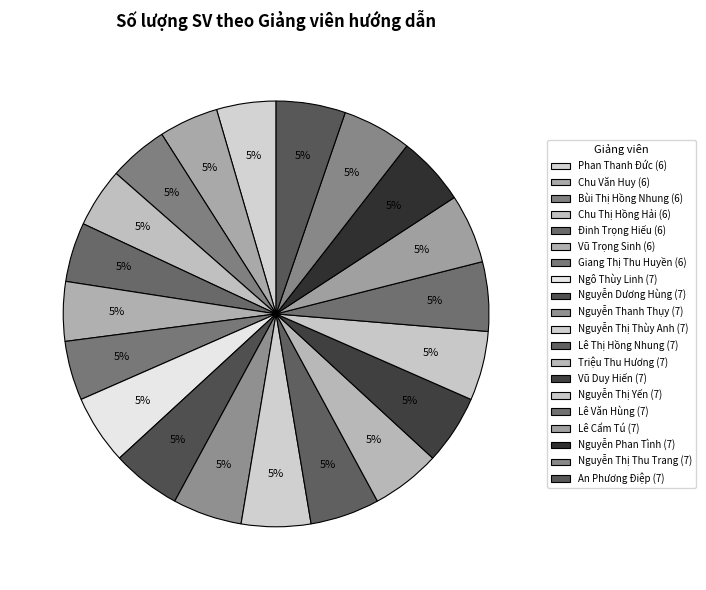

To the nearest percent, what is the difference between the Nguyễn Phan Tình and Chu Thị Hồng Hải slice percentages?

1%